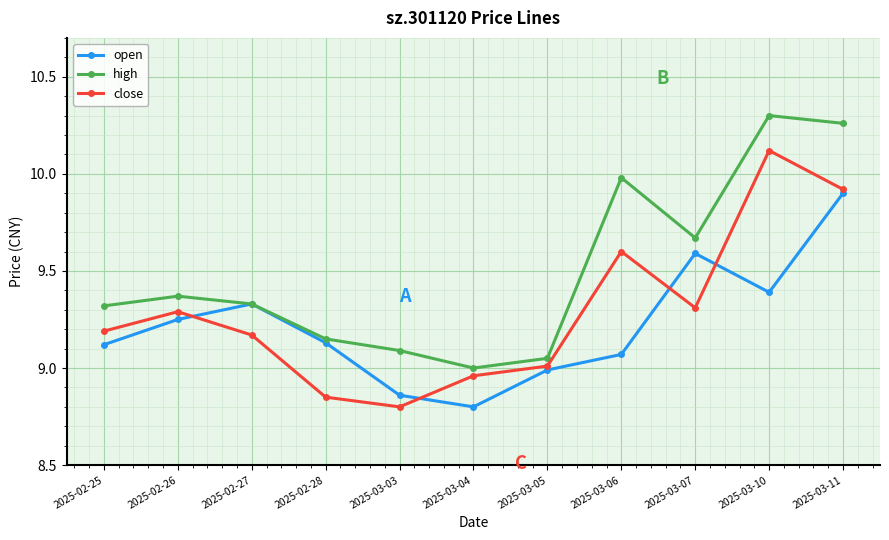

Is the value of open at 2025-03-06 greater than the value of high at 2025-02-25?

No